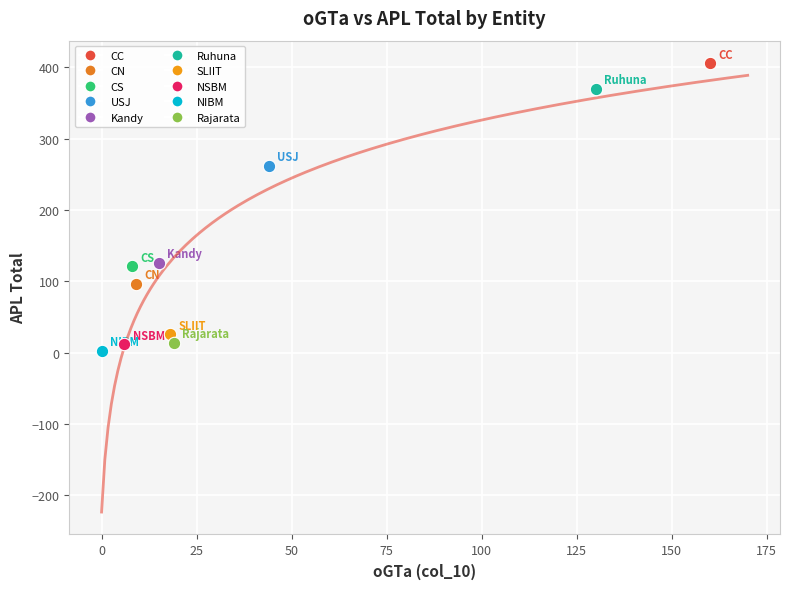

What are all the series names shown in the legend?

CC, CN, CS, USJ, Kandy, Ruhuna, SLIIT, NSBM, NIBM, Rajarata